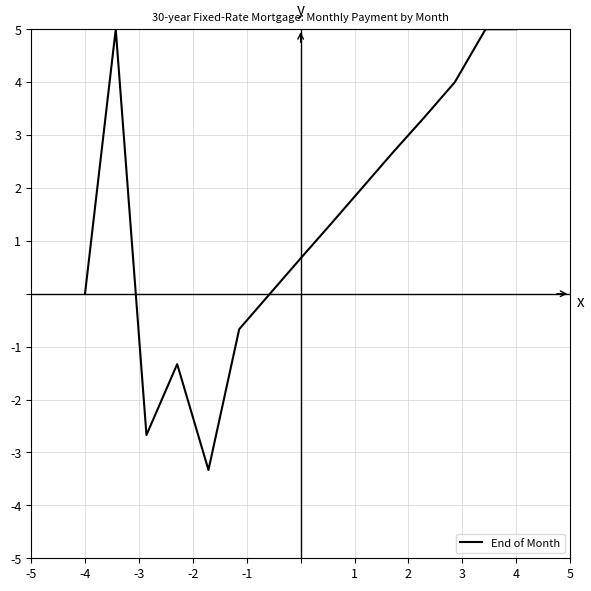

What is the minimum value shown in the chart?

-3.3